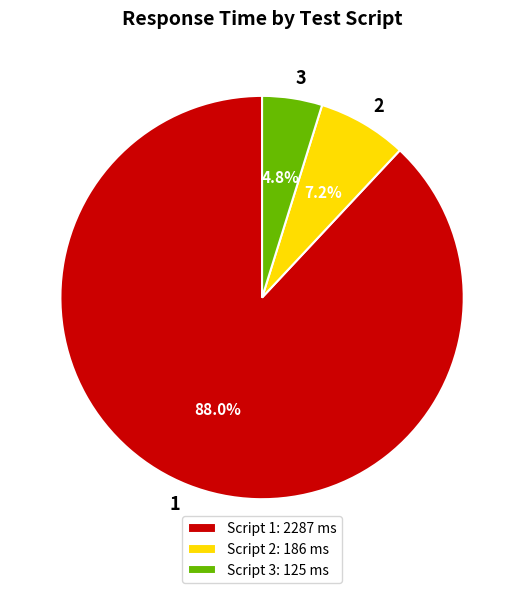

Is 2 the majority of the pie?

No